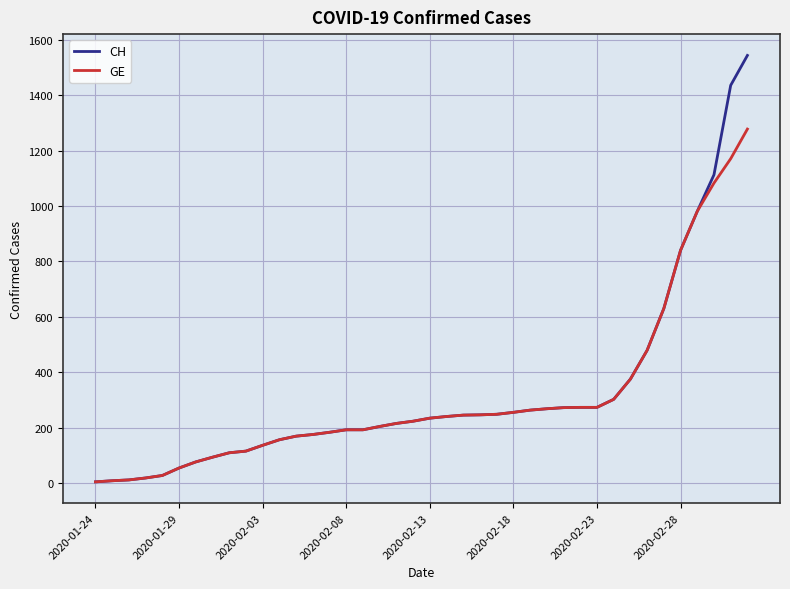

Does the chart display data point markers on the line(s)?

No